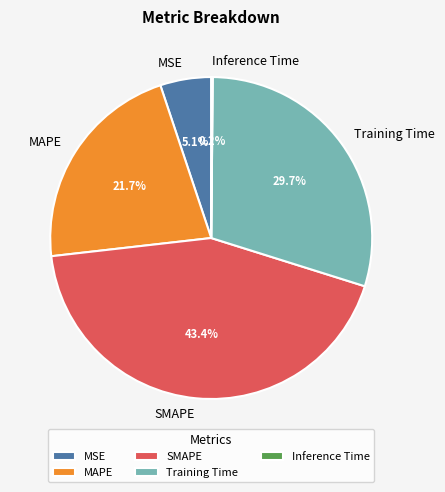

Combined, do SMAPE and MSE account for over 50%?

No